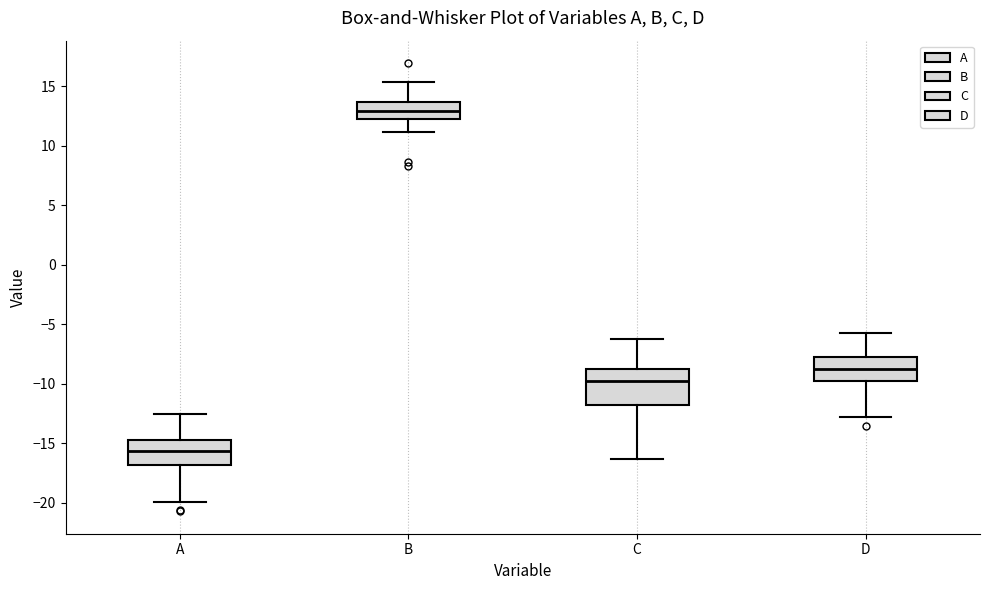

Comparing the boxes themselves (not the whiskers), which one is the tallest?

C